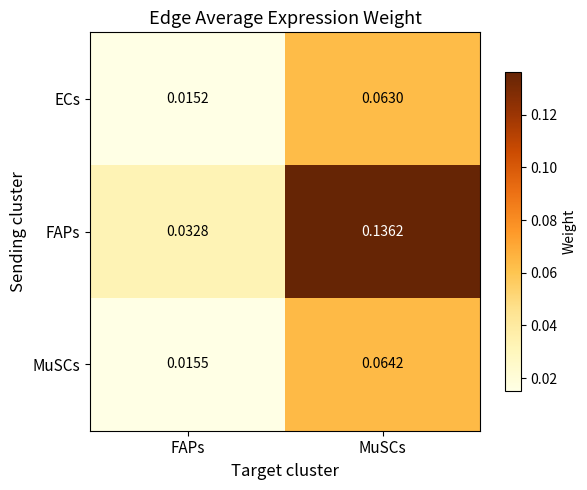

List the labels in order of ECs value, largest first.

MuSCs, FAPs